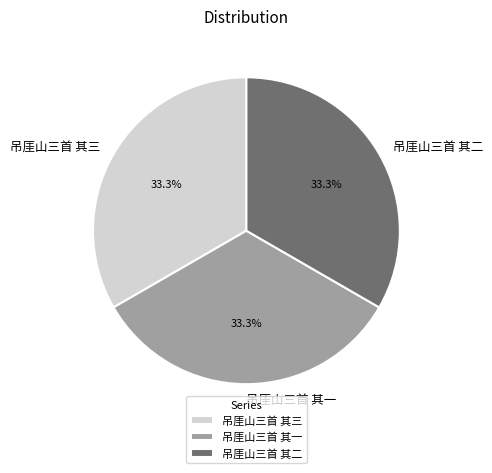

What percentage is the 吊厓山三首 其三 slice, to the nearest percent?

33%